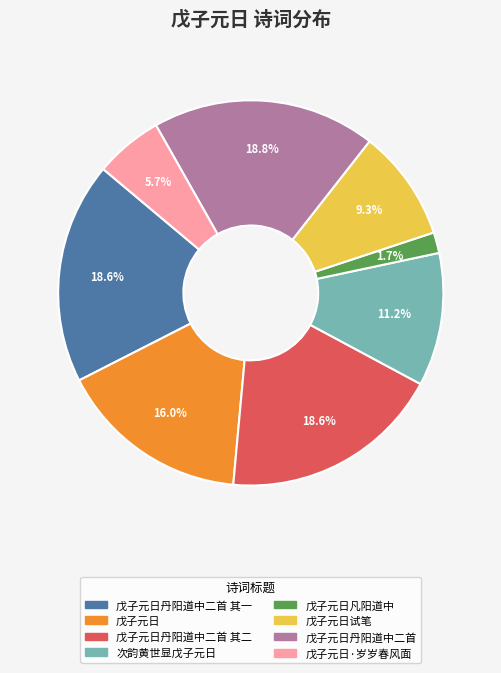

Count the number of slices in the pie.

8